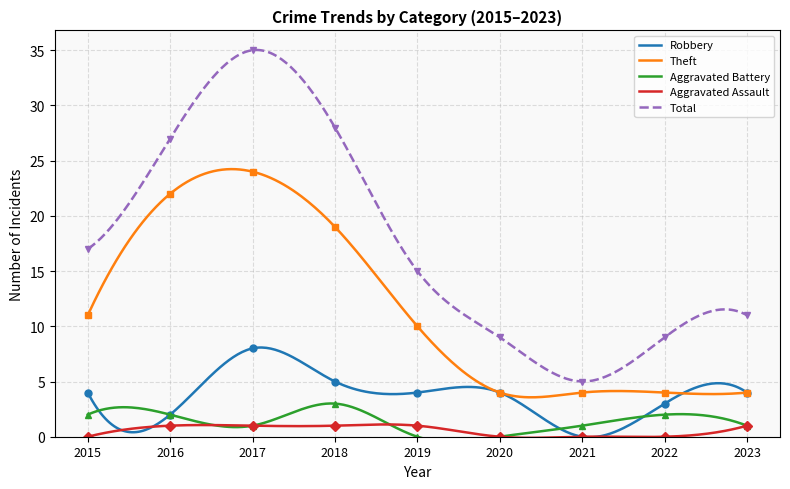

Does the chart have visible grid lines?

Yes